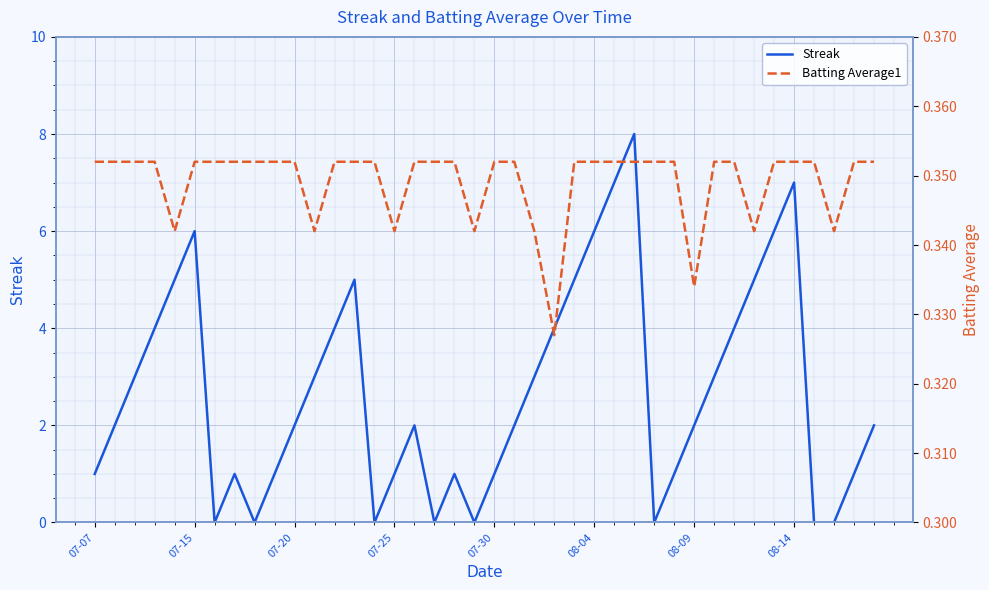

What is the maximum value for Streak?

8